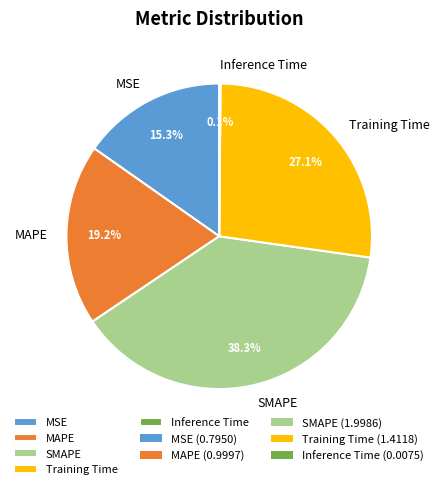

Which category has the biggest portion of the pie?

SMAPE